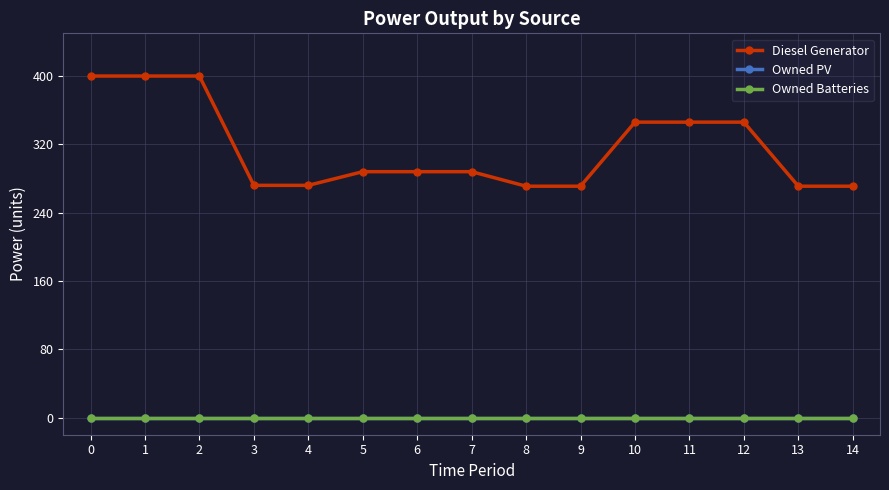

True or false: Owned Batteries and Owned PV cross at least once.

False